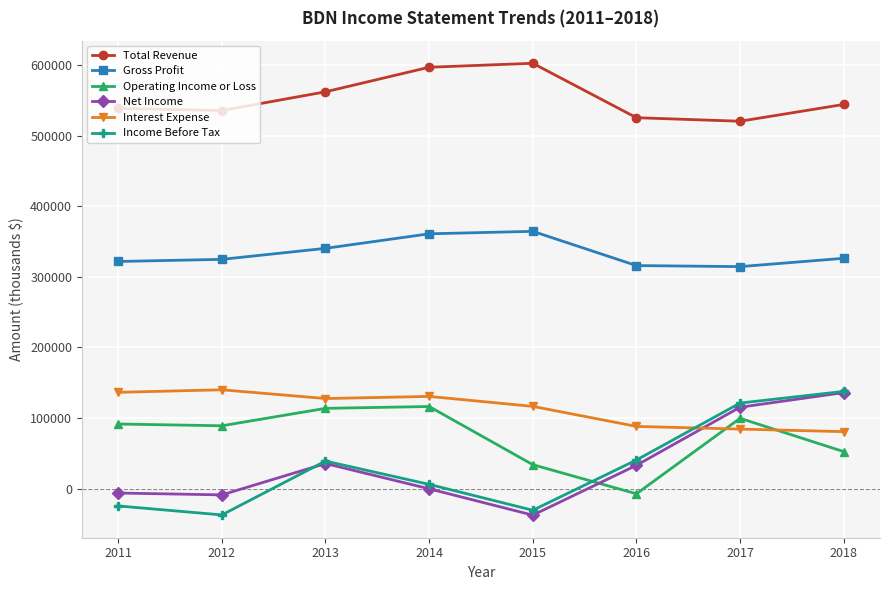

How many positive values does the Operating Income or Loss series have?

7